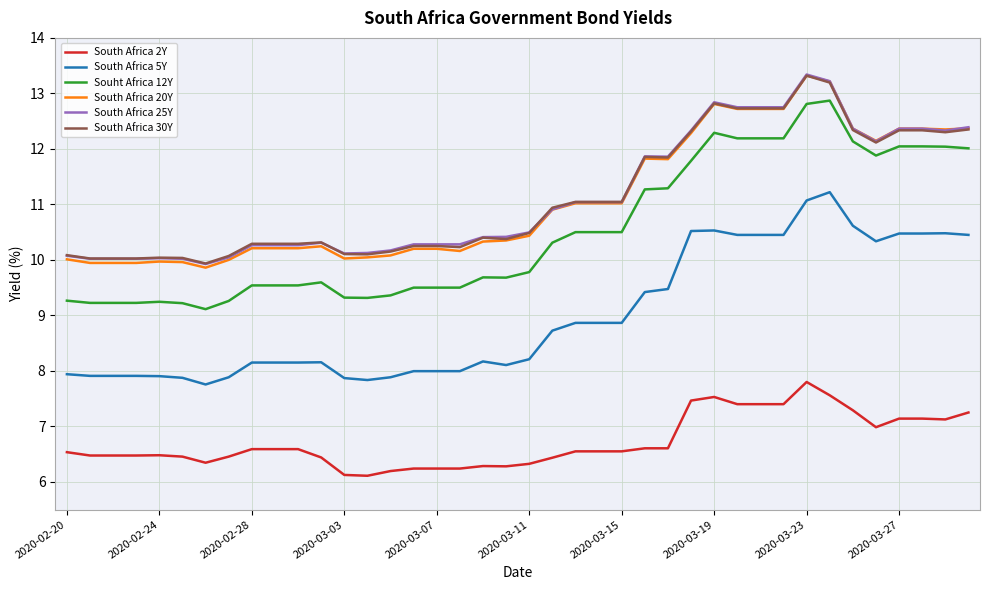

What are all the series names shown in the legend?

South Africa 2Y, South Africa 5Y, Souht Africa 12Y, South Africa 20Y, South Africa 25Y, South Africa 30Y